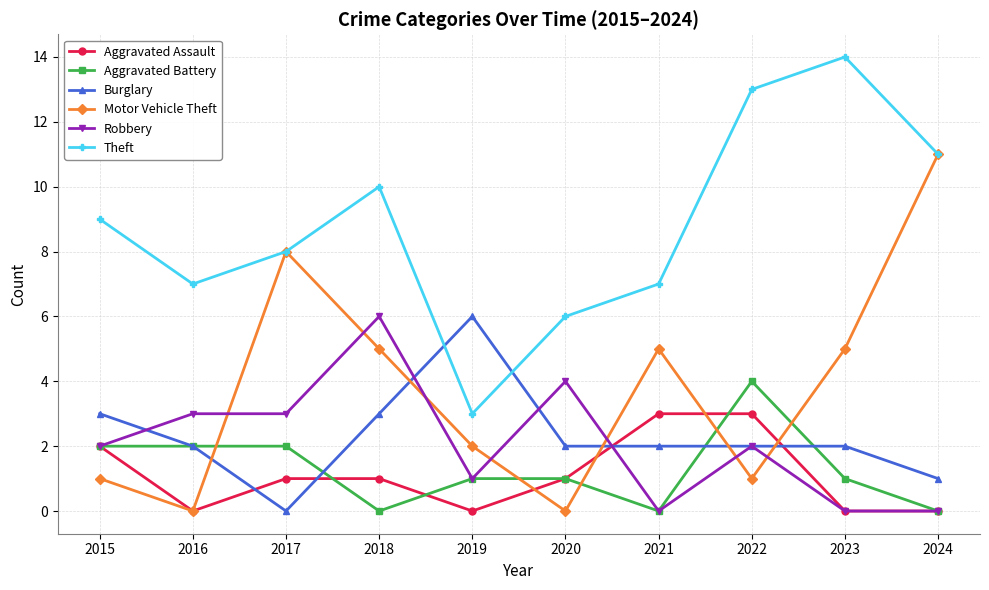

Is it true that Theft equals 10 at 2018?

True